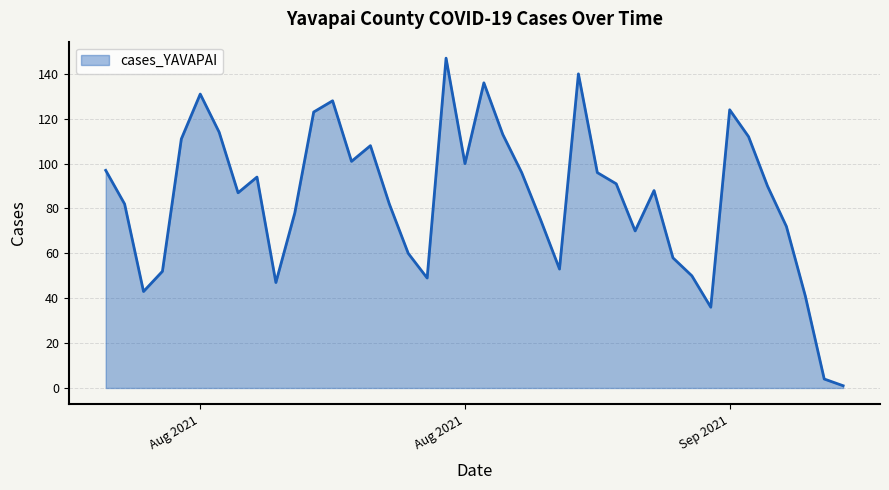

What is the minimum value shown in the chart?

1